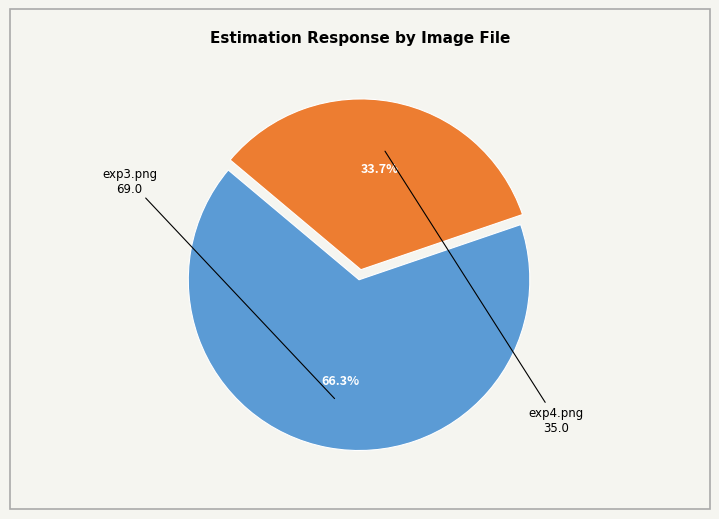

Is there a majority slice in this chart?

Yes